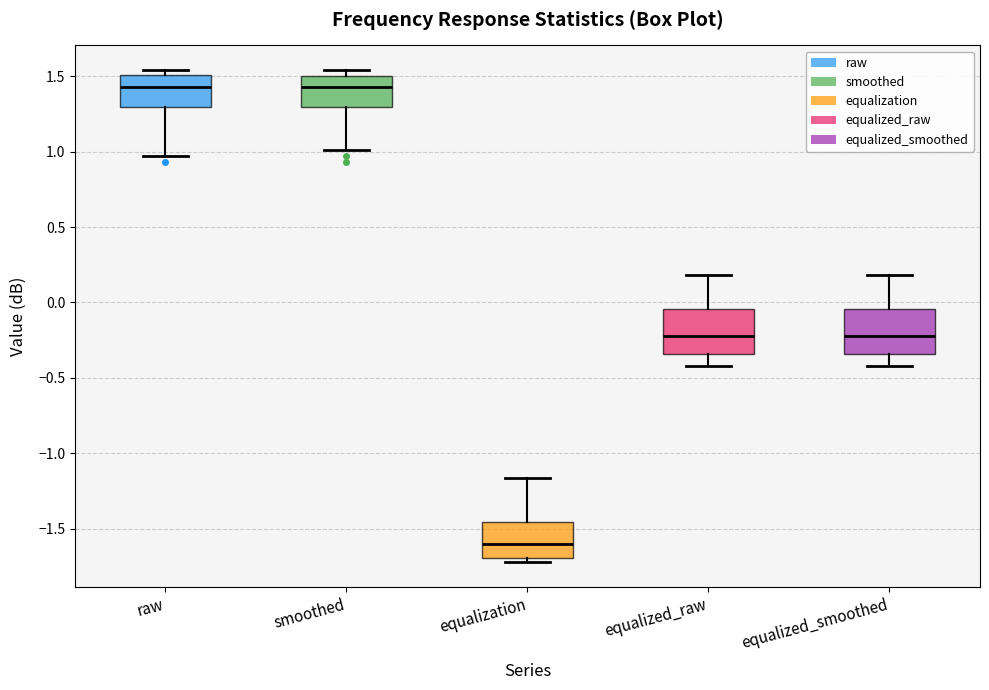

Reading left to right, read every box against the y-axis: the position of its median line, the range the box covers, and the ends of its whiskers. The values are not printed on the chart, so give them approximately, as read against the axis.

raw: median 1.45, box 1.30 to 1.50, whiskers 0.95 to 1.55
smoothed: median 1.45, box 1.30 to 1.50, whiskers 1.00 to 1.55
equalization: median -1.60, box -1.70 to -1.45, whiskers -1.70 (just below the box's lower edge) to -1.15
equalized_raw: median -0.20, box -0.35 to -0.05, whiskers -0.40 to 0.20
equalized_smoothed: median -0.20, box -0.35 to -0.05, whiskers -0.40 to 0.20